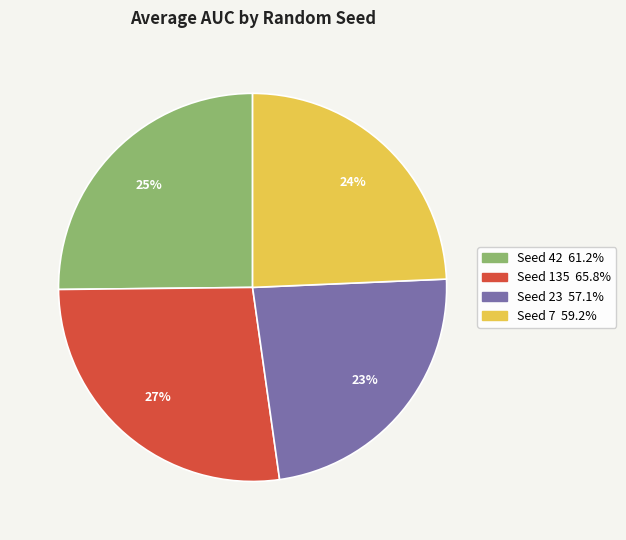

Is there a majority slice in this chart?

No